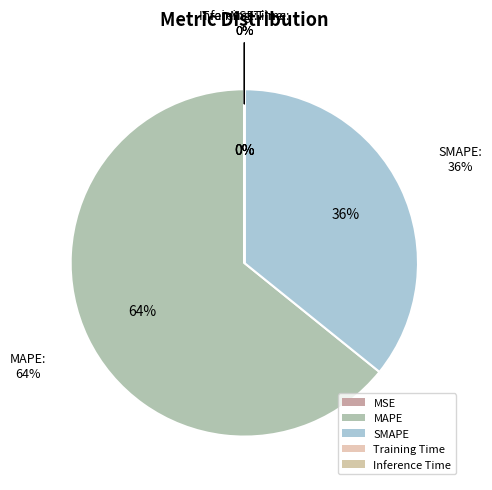

True or false: Training Time accounts for 0% of the total.

True